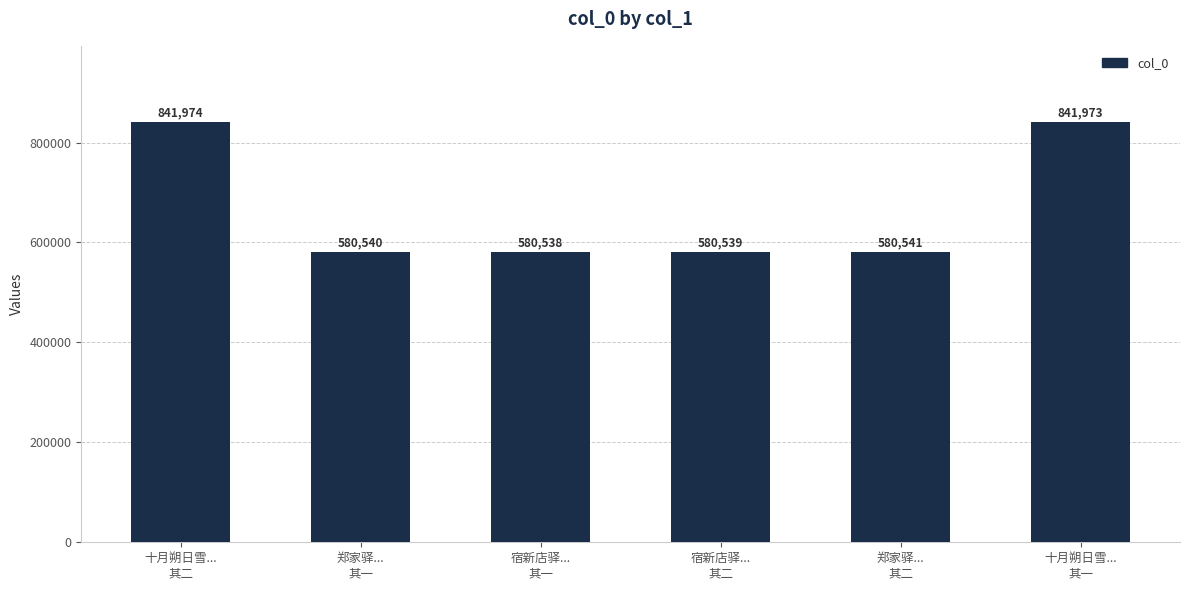

Which category has the lowest value across all series?

宿新店驿...
其一